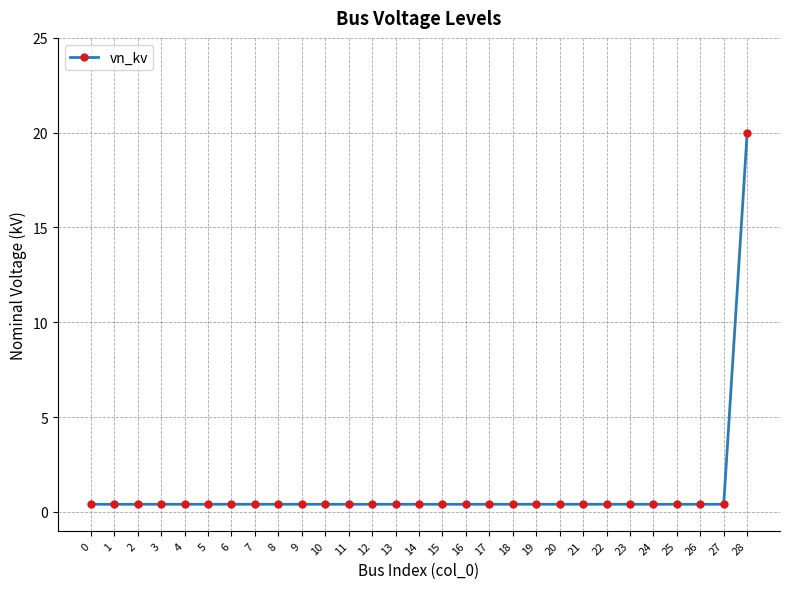

Reading right to left, what are all the values shown in this chart?

20.0	0.4	0.4	0.4	0.4	0.4	0.4	0.4	0.4	0.4	0.4	0.4	0.4	0.4	0.4	0.4	0.4	0.4	0.4	0.4	0.4	0.4	0.4	0.4	0.4	0.4	0.4	0.4	0.4